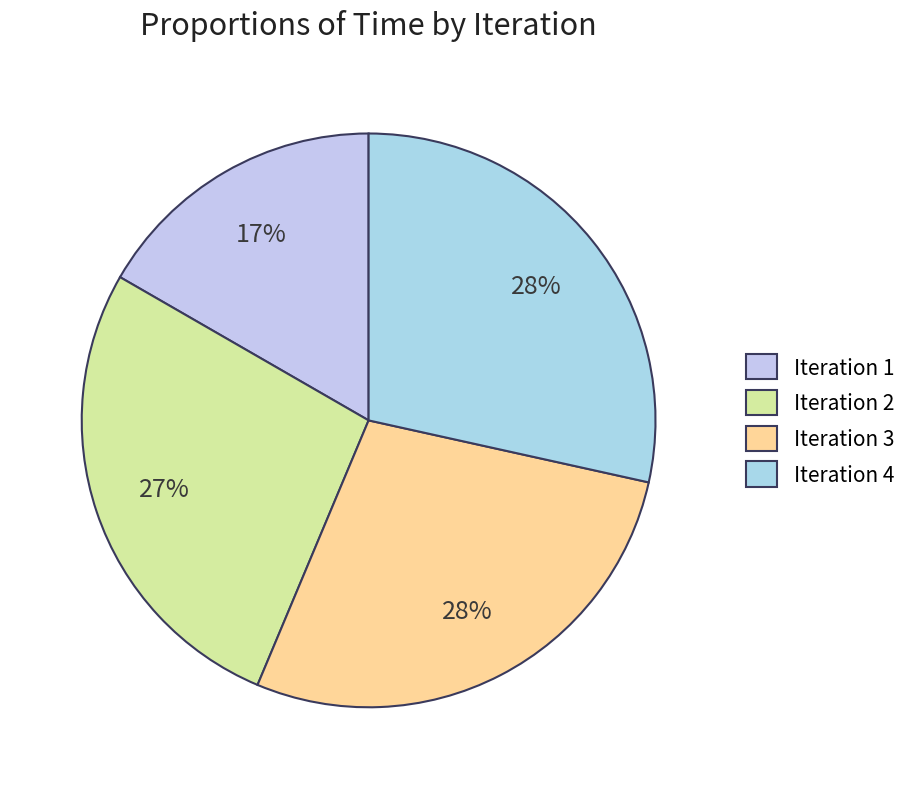

Count the number of slices in the pie.

4